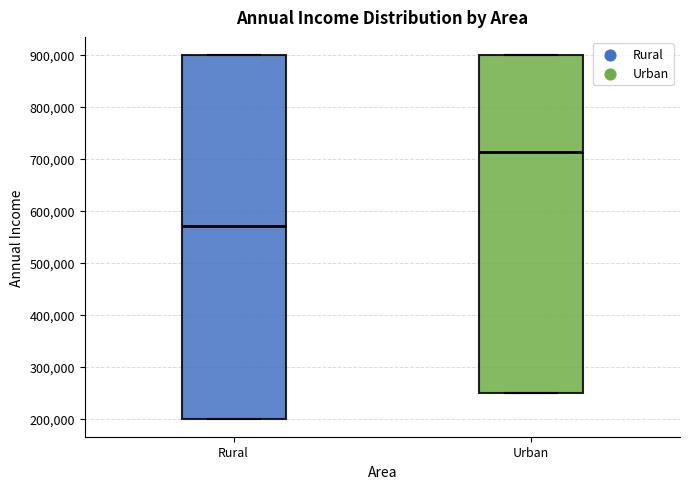

Comparing the boxes themselves (not the whiskers), which one is the tallest?

Rural